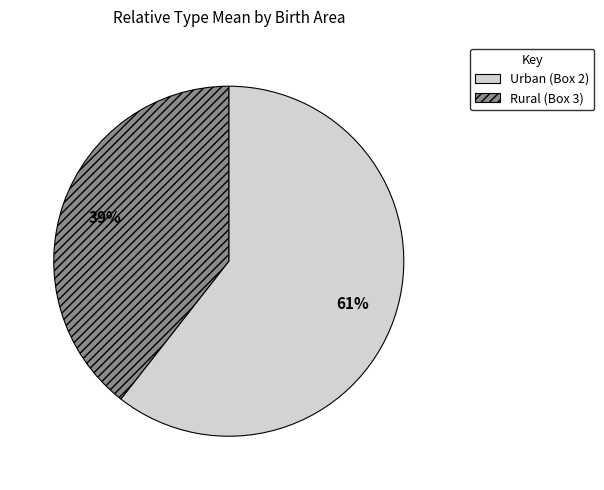

How many segments does this pie chart have?

2